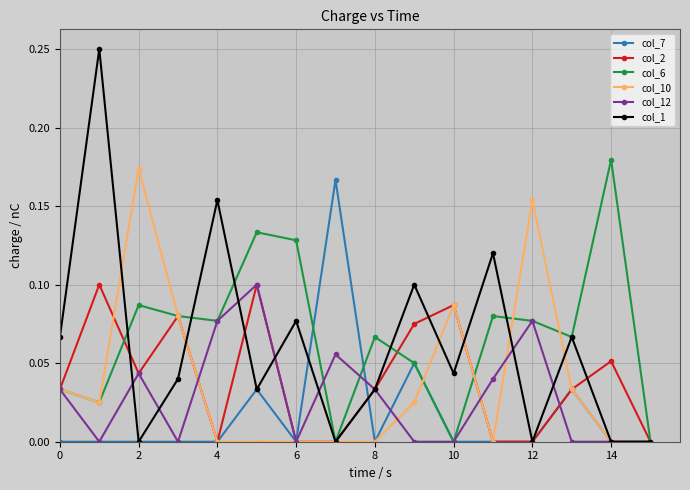

What are all the series names shown in the legend?

col_7, col_2, col_6, col_10, col_12, col_1